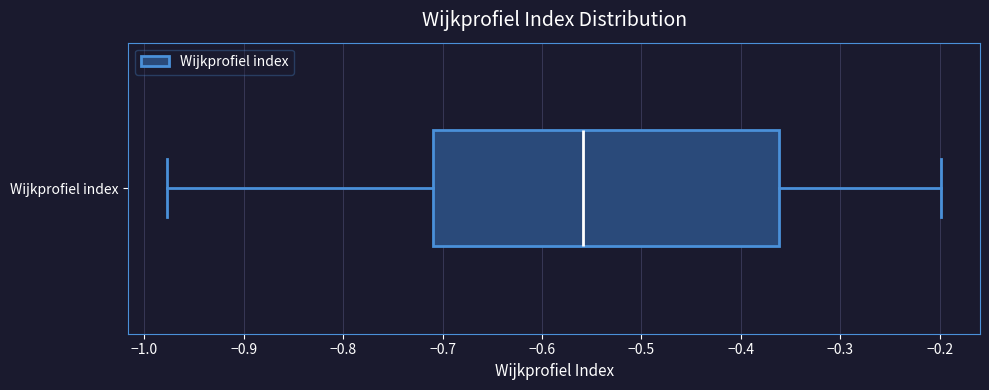

Where does the right whisker of the box for Wijkprofiel index end on the x-axis? The values are not printed on the chart, so give them approximately, as read against the axis.

-0.20